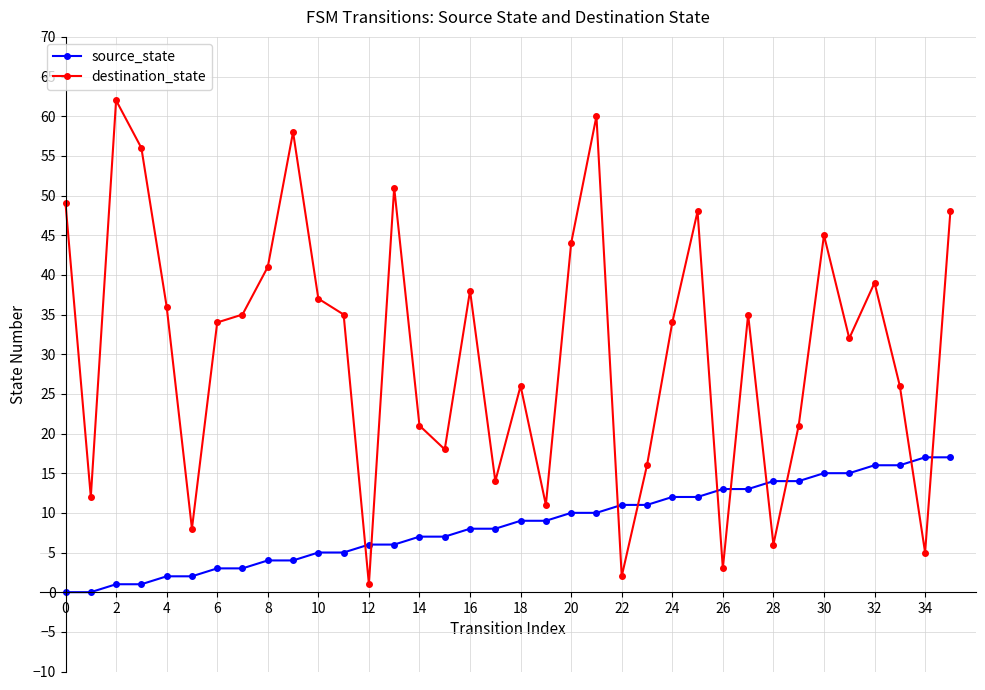

List the series in order of their peak value, lowest first.

source_state, destination_state